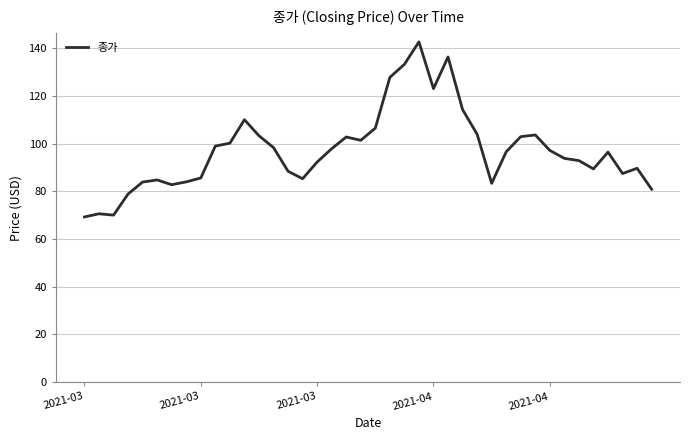

What is the minimum value shown in the chart?

69.3